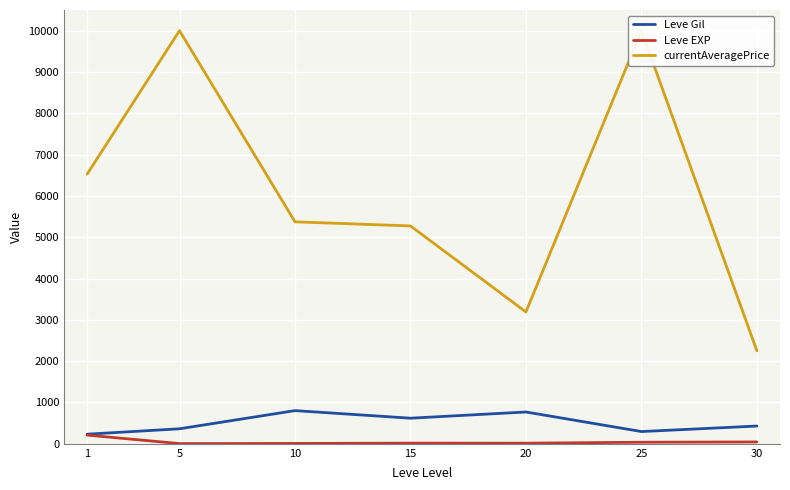

What is the difference between the highest and lowest values at 1?

6316.4